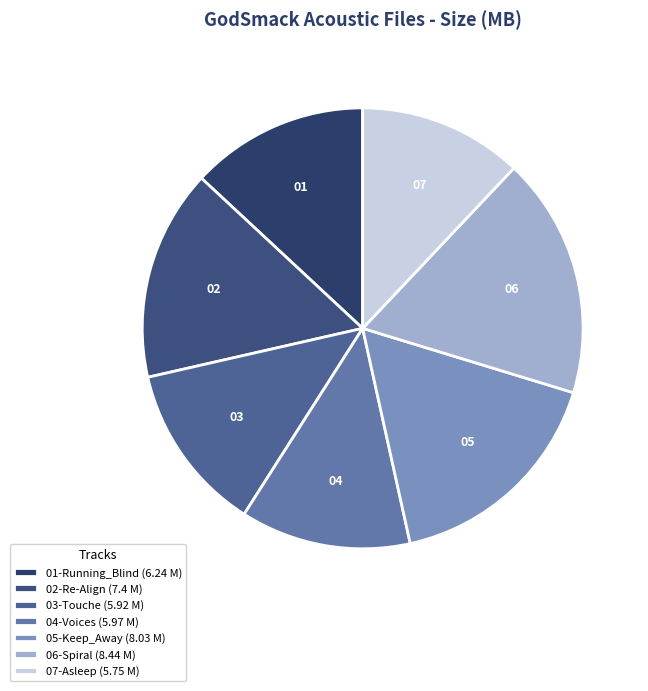

Which category has the biggest portion of the pie?

06-Spiral